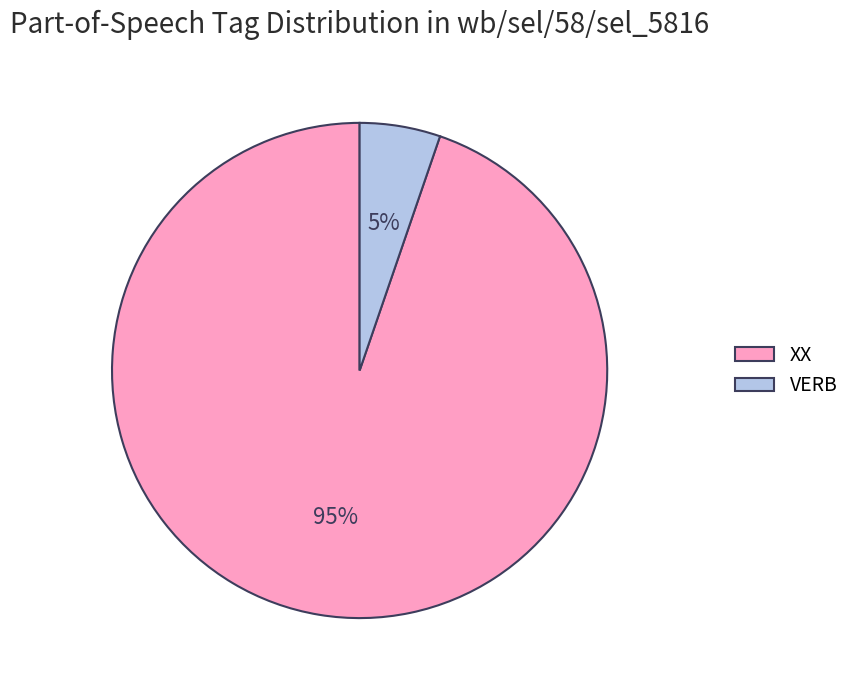

Is it true that VERB is 5% of the pie?

True